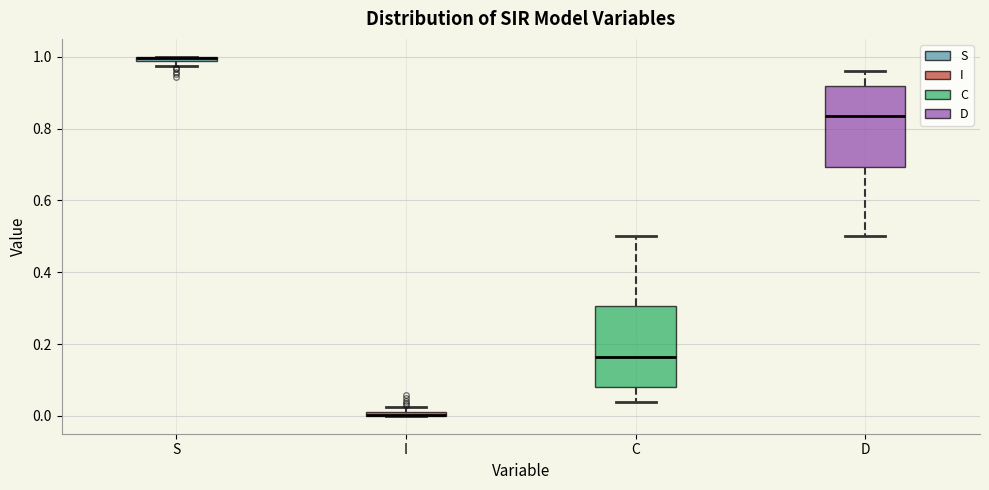

Where does the median line of the box for D sit on the y-axis? The values are not printed on the chart, so give them approximately, as read against the axis.

0.84